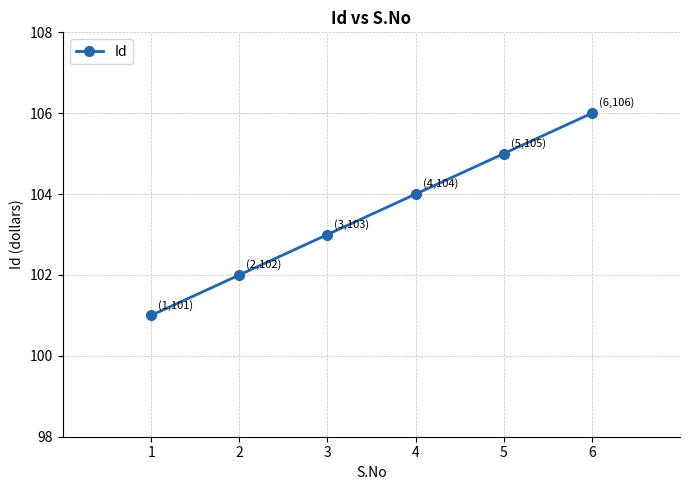

How many values are between 102 and 105?

4